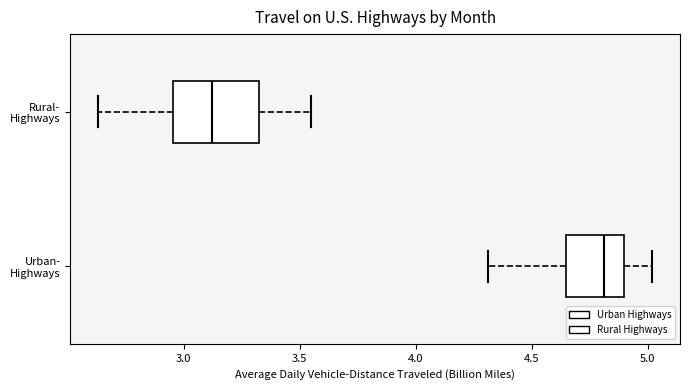

Reading bottom to top, read every box against the x-axis: the position of its median line, the range the box covers, and the ends of its whiskers. The values are not printed on the chart, so give them approximately, as read against the axis.

Urban- Highways: median 4.80, box 4.65 to 4.90, whiskers 4.30 to 5.00
Rural- Highways: median 3.10, box 2.95 to 3.35, whiskers 2.65 to 3.55